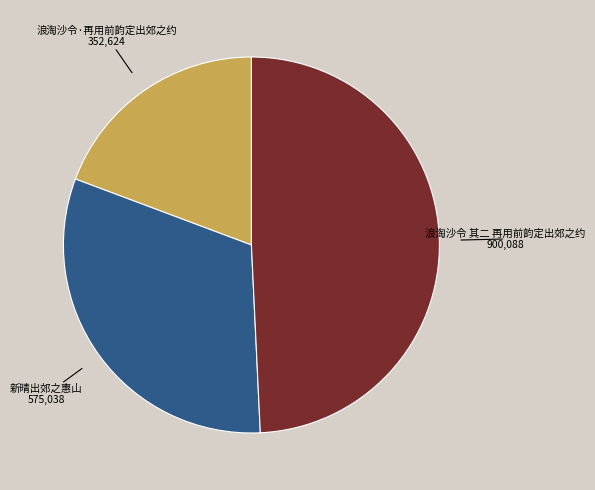

Does any single category account for the majority?

No